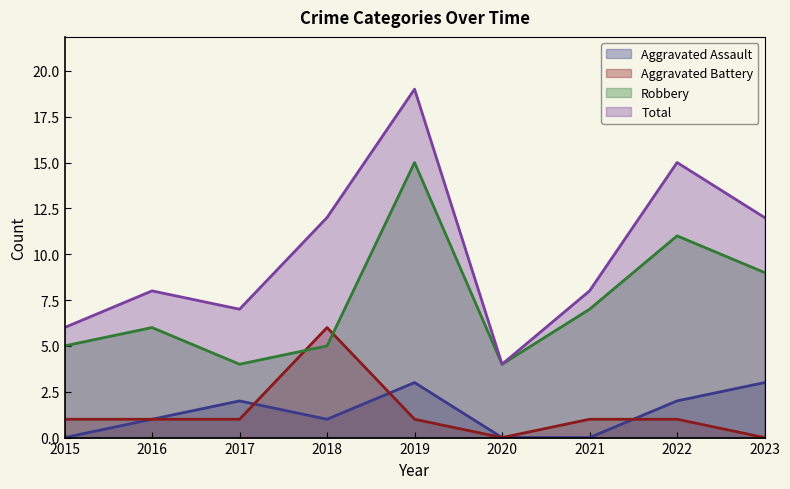

True or false: Total and Robbery cross at least once.

False